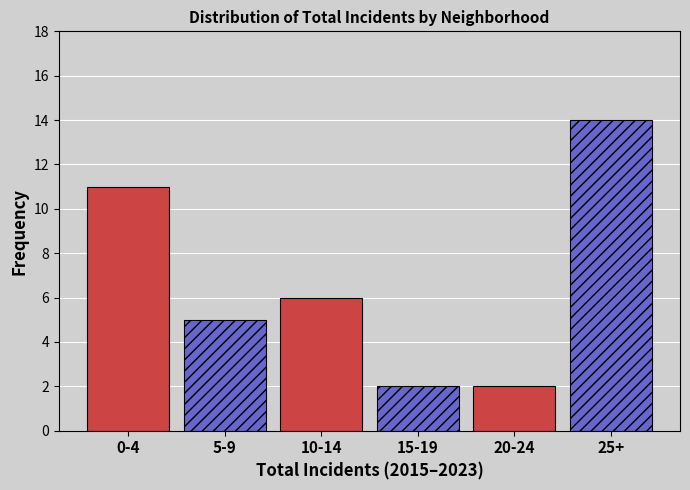

Reading left to right, list all the values displayed in this chart.

0-4=11	5-9=5	10-14=6	15-19=2	20-24=2	25+=14